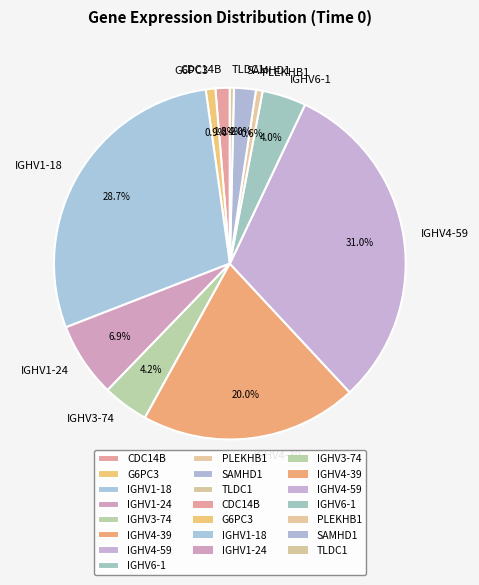

What is the ratio of the value at G6PC3 to the value at CDC14B?

0.7